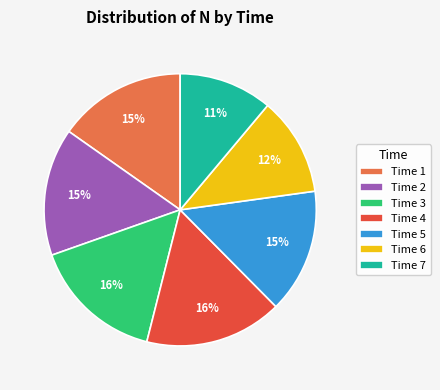

What percentage is the Time 5 slice, to the nearest percent?

15%